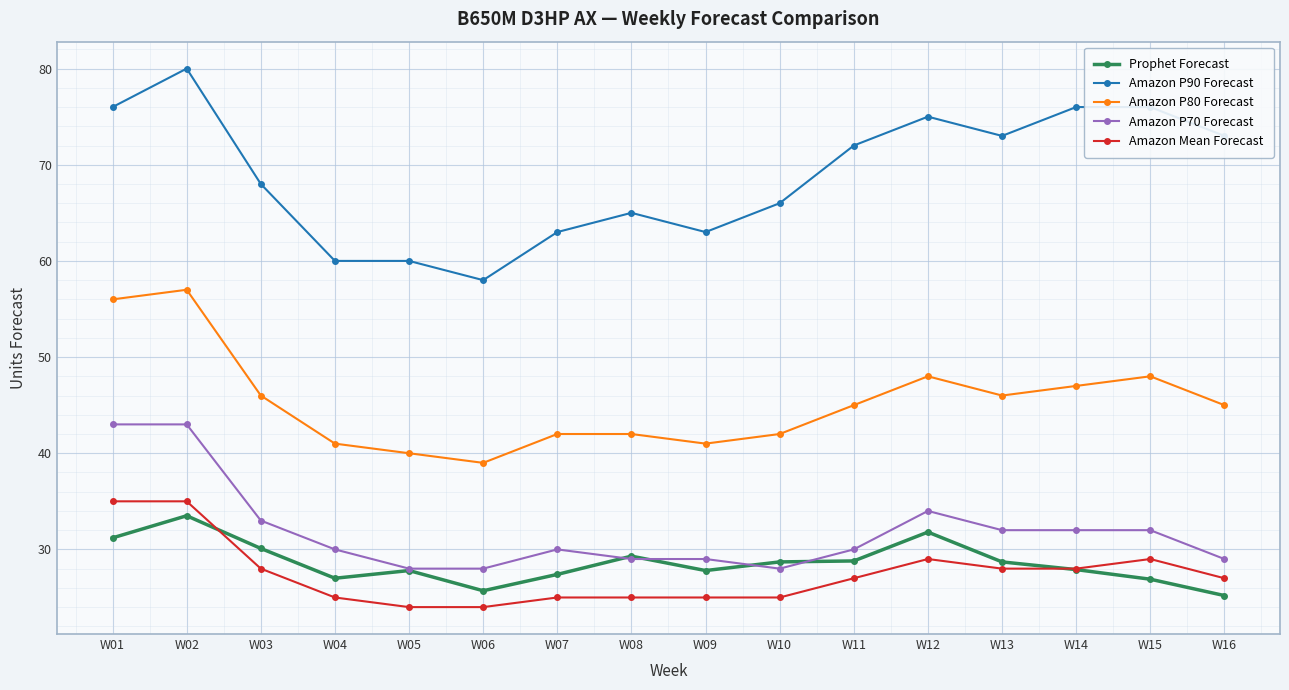

What is the average value of the Amazon P80 Forecast series?

45.3